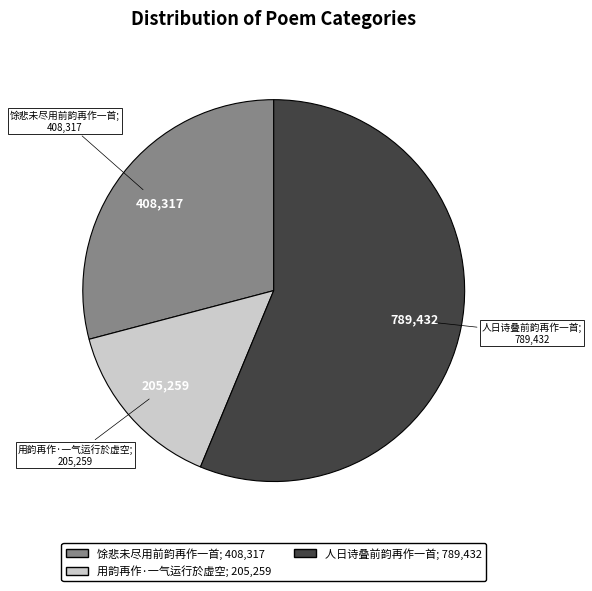

Which has a higher value, 馀悲未尽用前韵再作一首 or 用韵再作·一气运行於虚空?

馀悲未尽用前韵再作一首